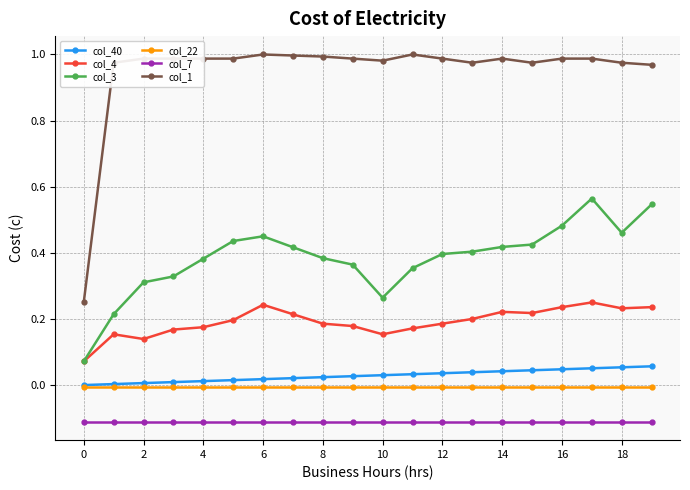

List the series in order of their peak value, highest first.

col_1, col_3, col_4, col_40, col_22, col_7